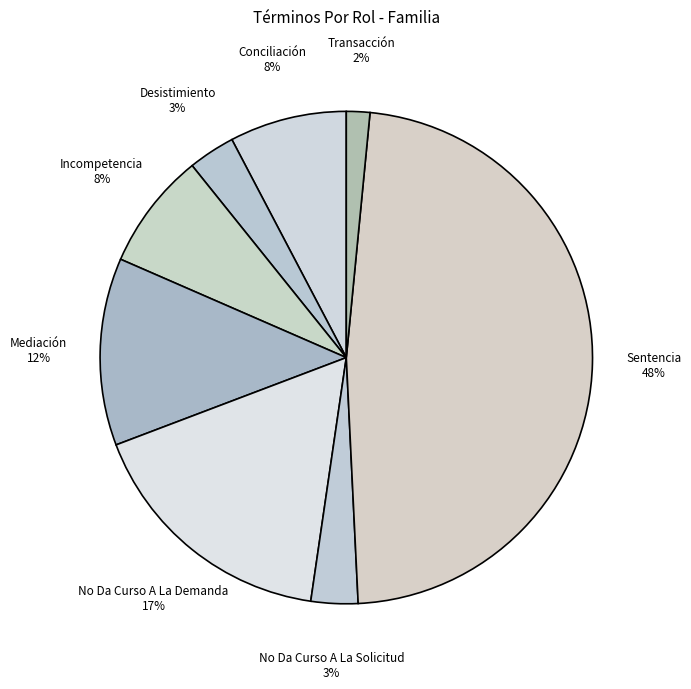

Count the number of slices in the pie.

8